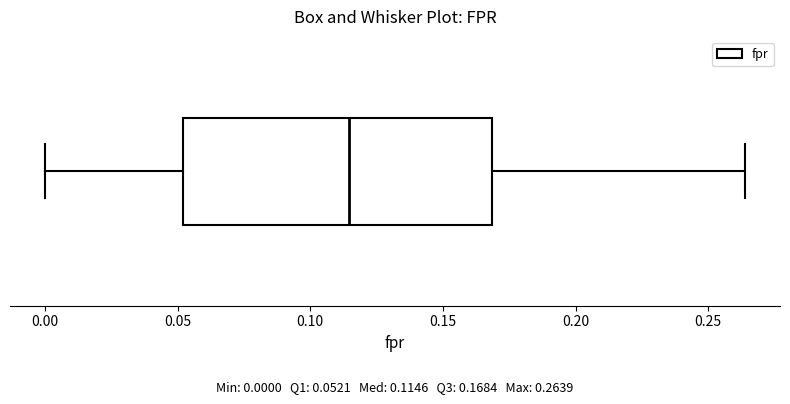

Where does the median line of the box sit on the x-axis? The values are not printed on the chart, so give them approximately, as read against the axis.

0.115